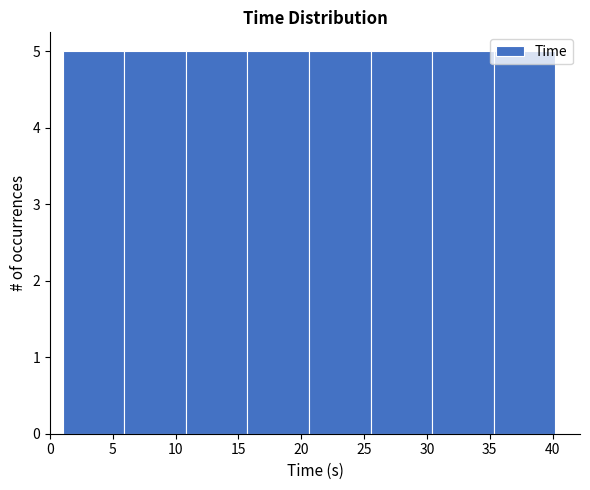

Reading left to right, list every bar in this chart as the range it spans on the x-axis followed by its height. Neither the bar edges nor the heights are printed on the chart, so give them approximately, as read against the axes.

1.0 to 6.0: 5
6.0 to 11.0: 5
11.0 to 15.5: 5
15.5 to 20.5: 5
20.5 to 25.5: 5
25.5 to 30.5: 5
30.5 to 35.5: 5
35.5 to 40.0: 5